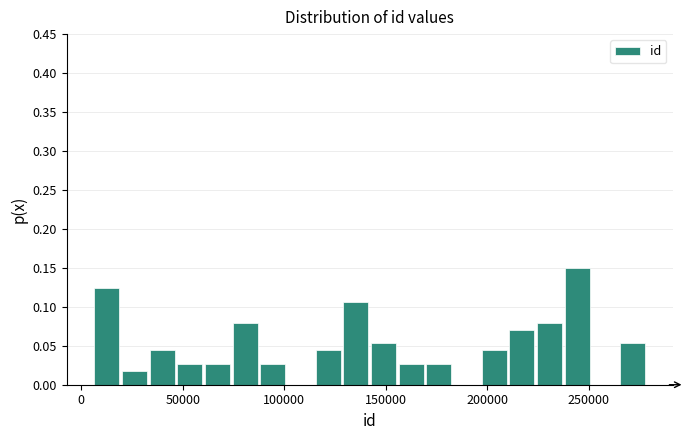

Read against the x-axis, roughly where is the centre of the tallest bar?

245000